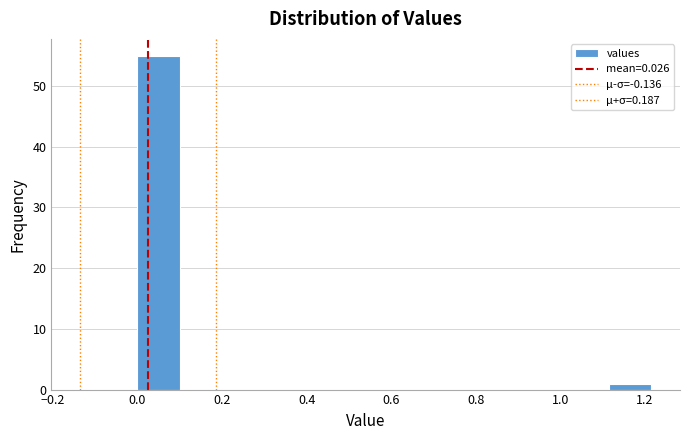

What is the height of the bar covering 1.12 to 1.22 on the x-axis? Neither the bar edges nor the heights are printed on the chart, so give them approximately, as read against the axes.

1